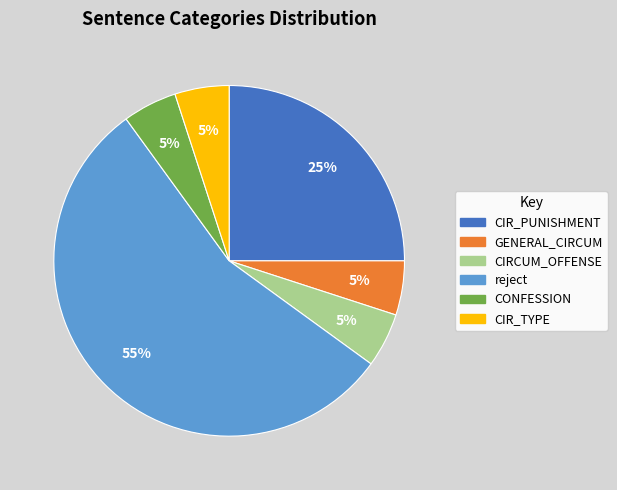

Do CIR_PUNISHMENT and CONFESSION together represent more than half of the pie?

No